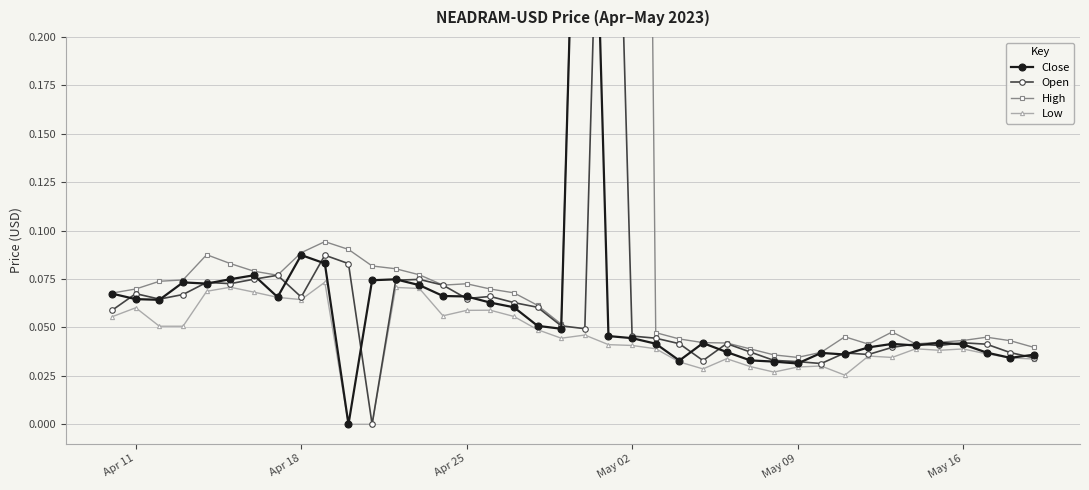

True or false: Low has more than 0 points higher than both neighbors.

True